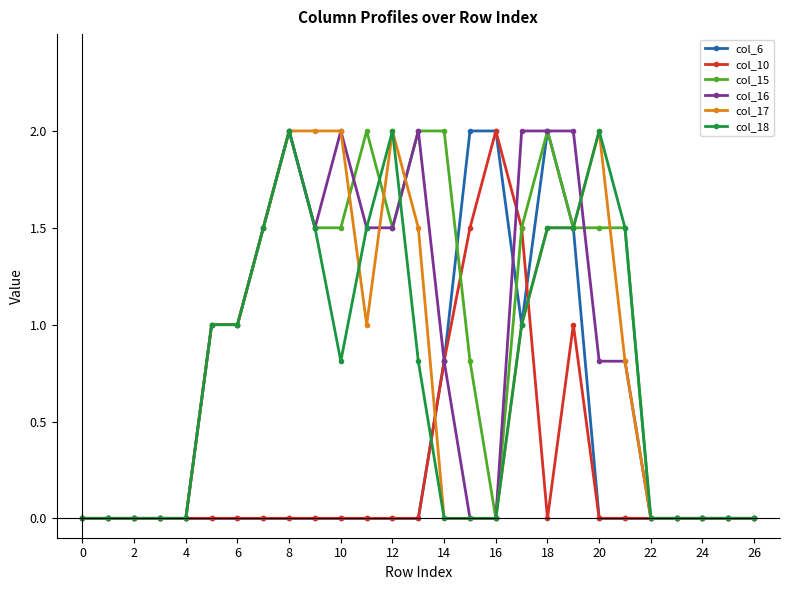

How many distinct data groups are displayed?

6